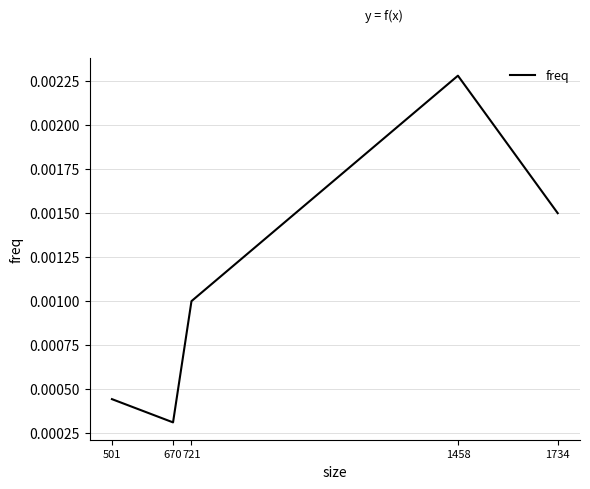

Where is the data nearest to the value 0?

670